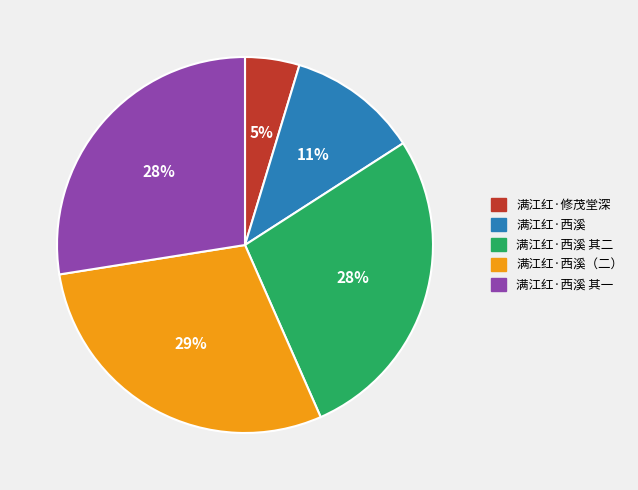

The 满江红·修茂堂深 slice represents 5% of the pie. True or false?

True